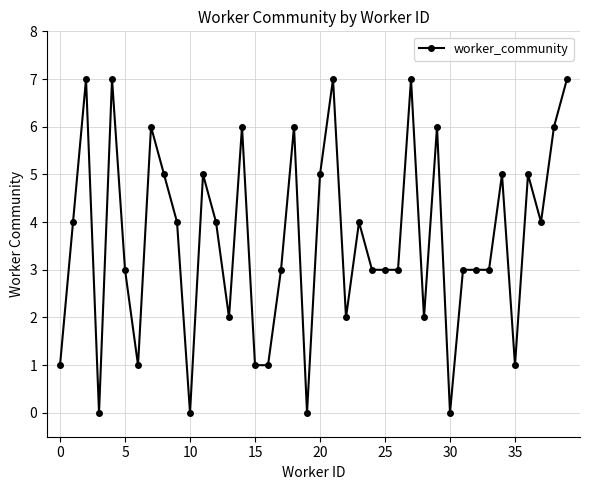

What is the value of the 36th point from the left?

1